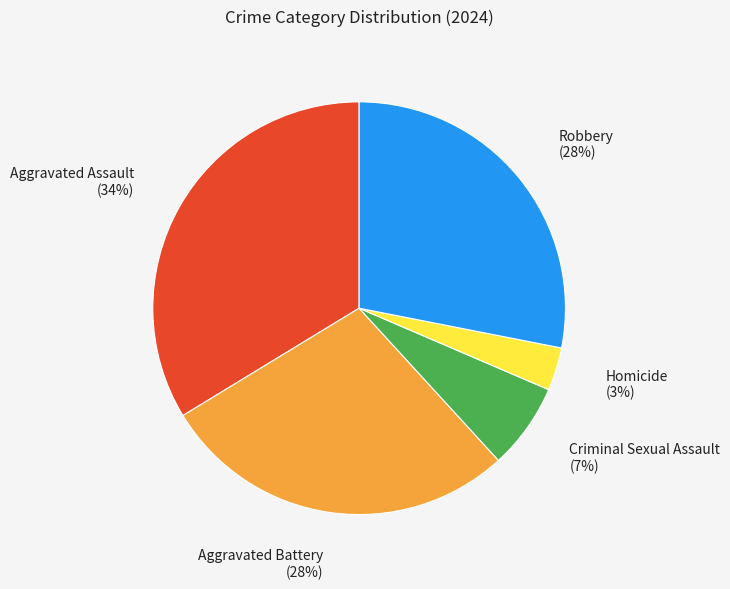

Which has a higher value, Homicide or Aggravated Assault?

Aggravated Assault